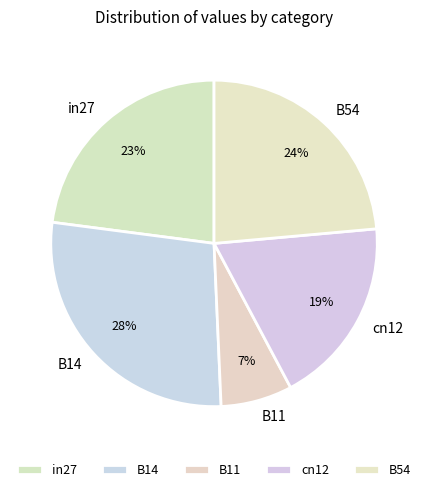

Does cn12 represent more than half of the total?

No